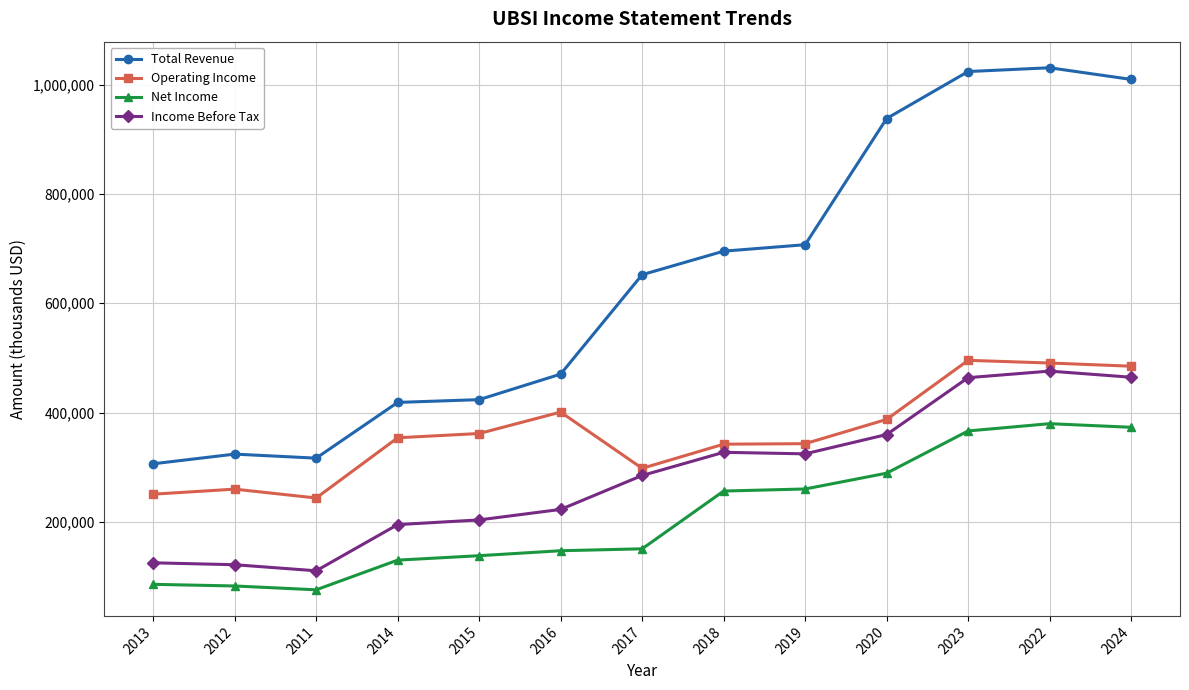

The value of Total Revenue at 2023 is 1024000. True or false?

True